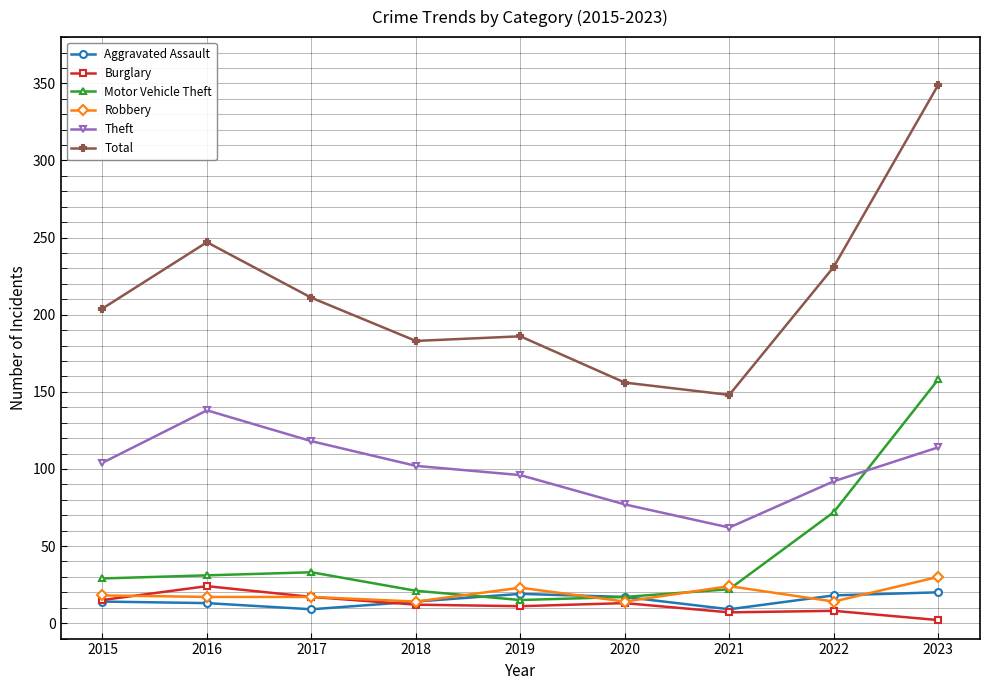

Is the value of Aggravated Assault at 2017 greater than the value of Motor Vehicle Theft at 2023?

No